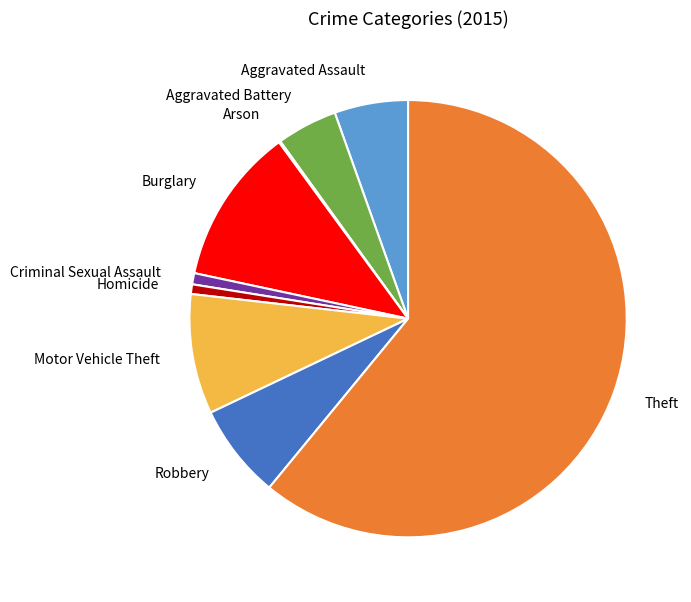

Combined, do Criminal Sexual Assault and Theft account for over 50%?

Yes